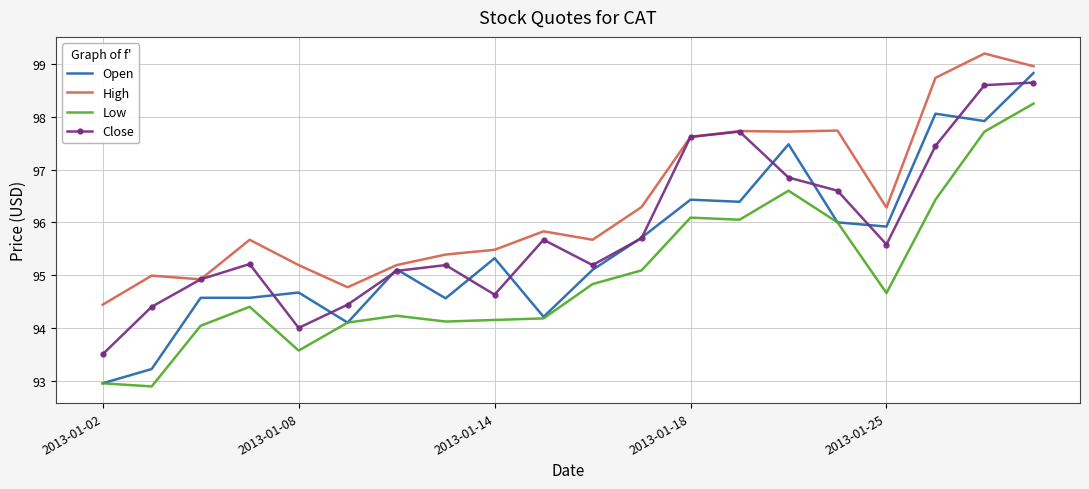

Which series has the largest total across all categories?

High